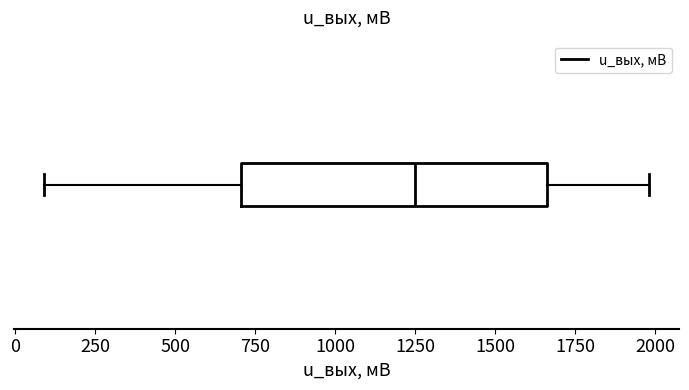

Read this box plot against the x-axis: the position of the median line, the range covered by the box, and the ends of both whiskers. The values are not printed on the chart, so give them approximately, as read against the axis.

median 1250, box 700 to 1650, whiskers 100 to 2000